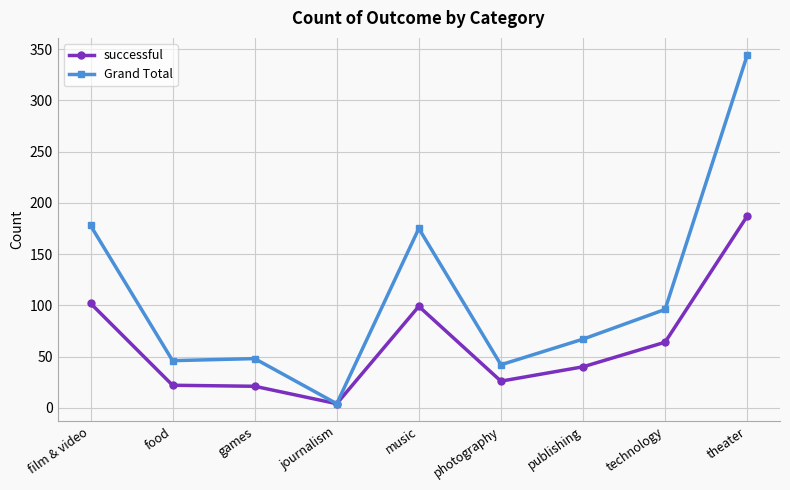

True or false: Grand Total has a value of 48 at games.

True